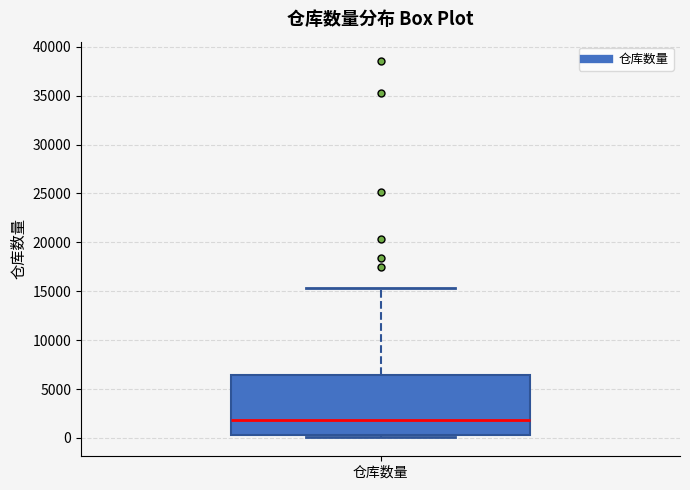

Transcribe this box plot: give where the median line is, the range the box spans, and where the two whiskers end, as read against the y-axis. The values are not printed on the chart, so give them approximately, as read against the axis.

median 2000, box 500 to 6500, whiskers 0 to 15500